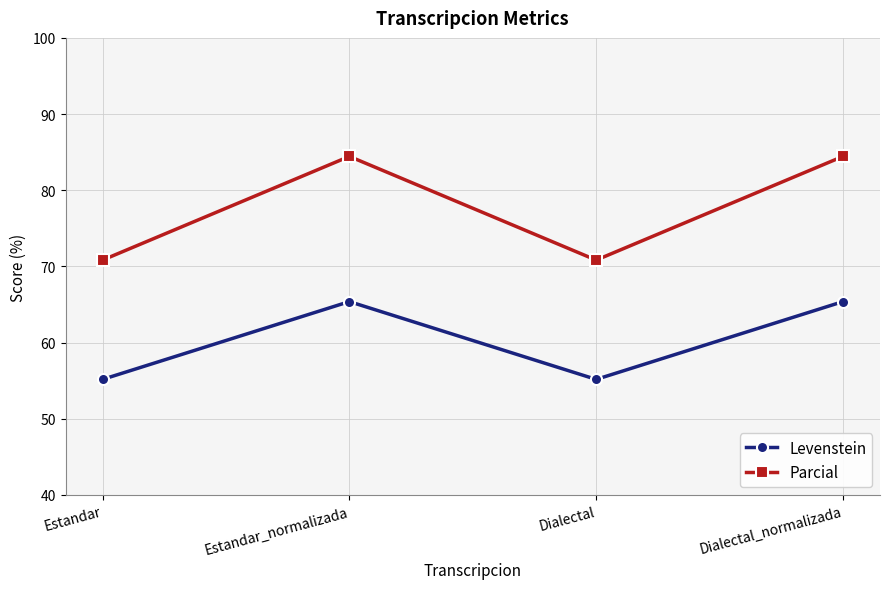

What is the label of the 4th point from the left?

Dialectal_normalizada